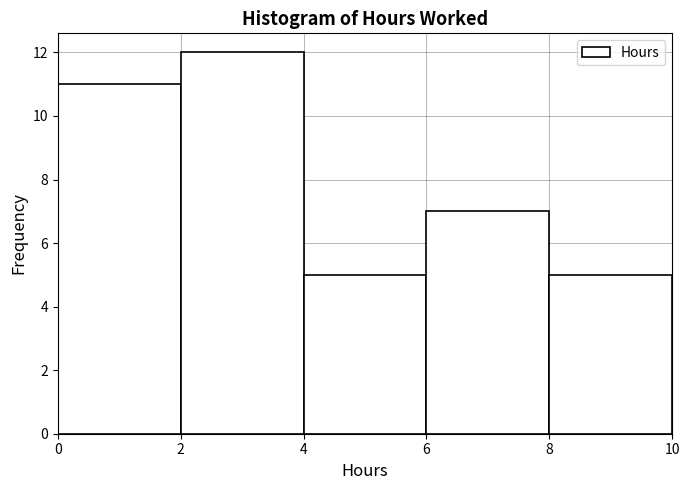

What is the height of the bar covering 2 to 4 on the x-axis? The values are not printed on the chart, so give them approximately, as read against the axis.

12